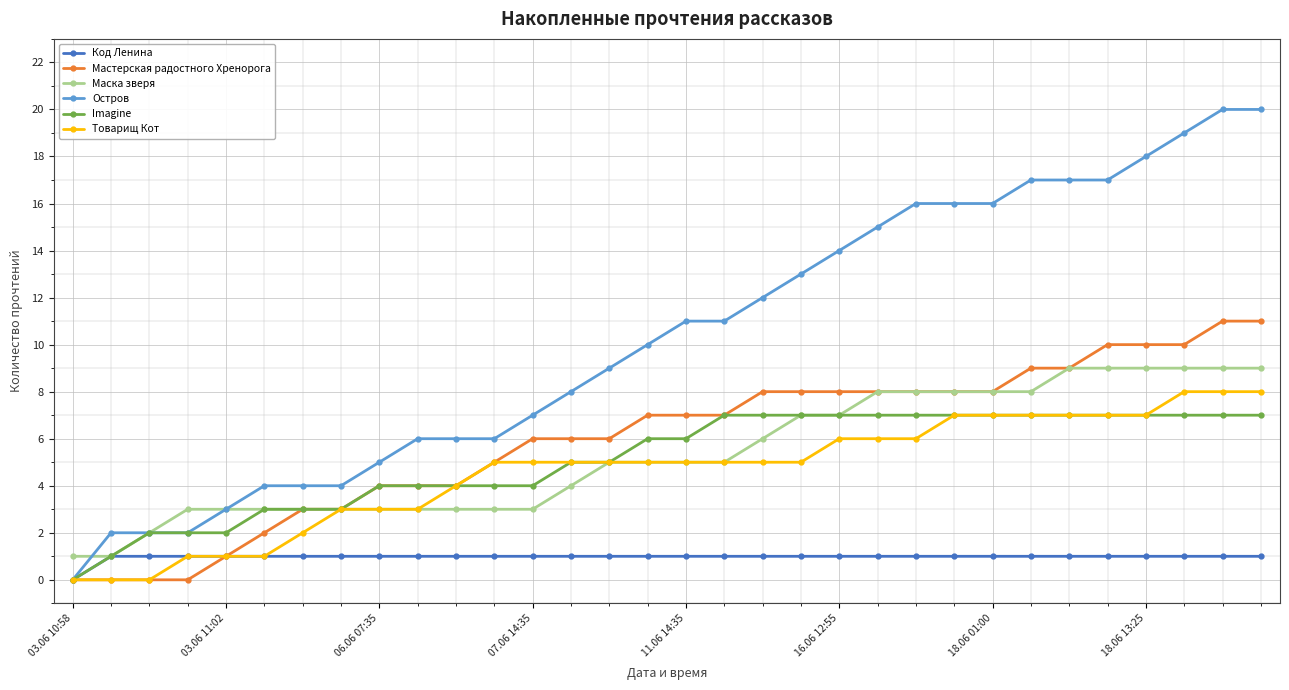

What is the value of the Imagine point at the 28th from the left?

7